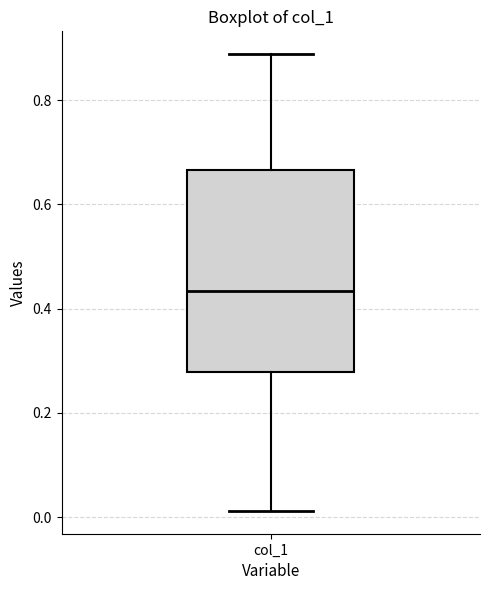

Where does the lower whisker of the box for col_1 end on the y-axis? The values are not printed on the chart, so give them approximately, as read against the axis.

0.02